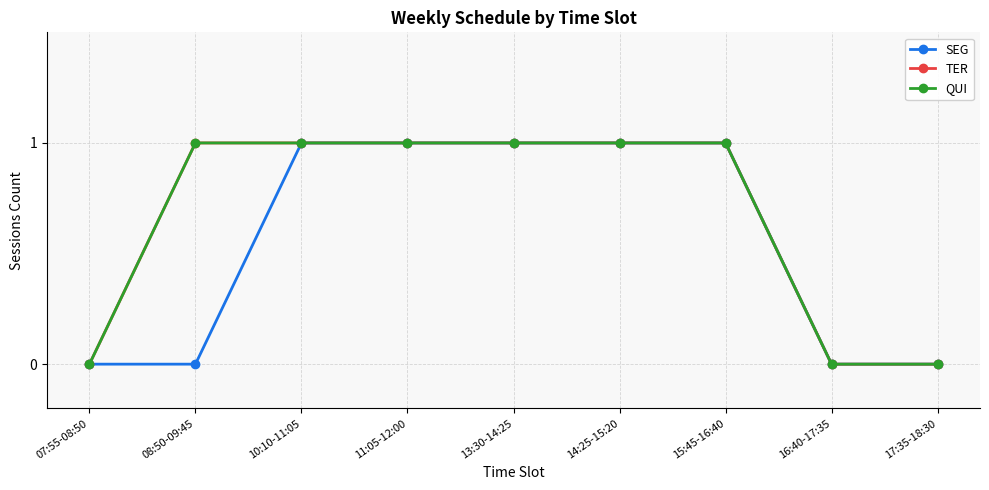

What is the difference between the SEG values at 11:05-12:00 and 07:55-08:50?

1